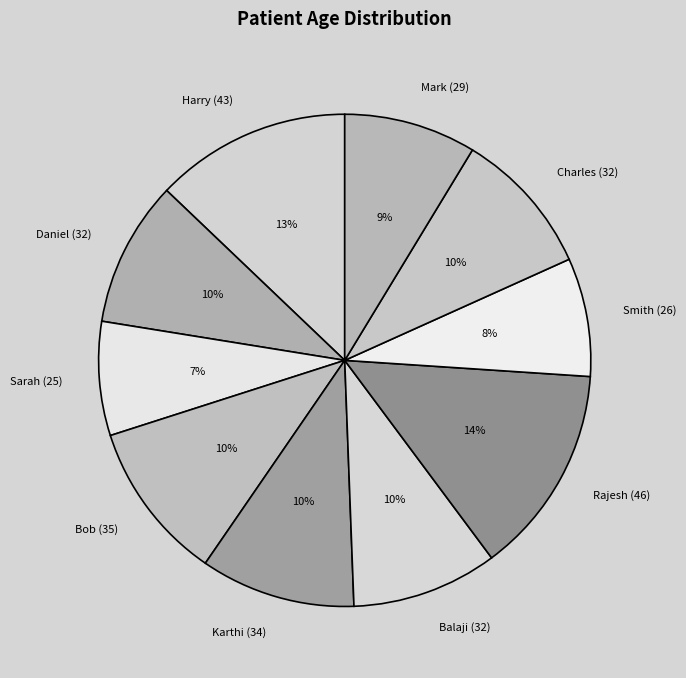

How many segments does this pie chart have?

10